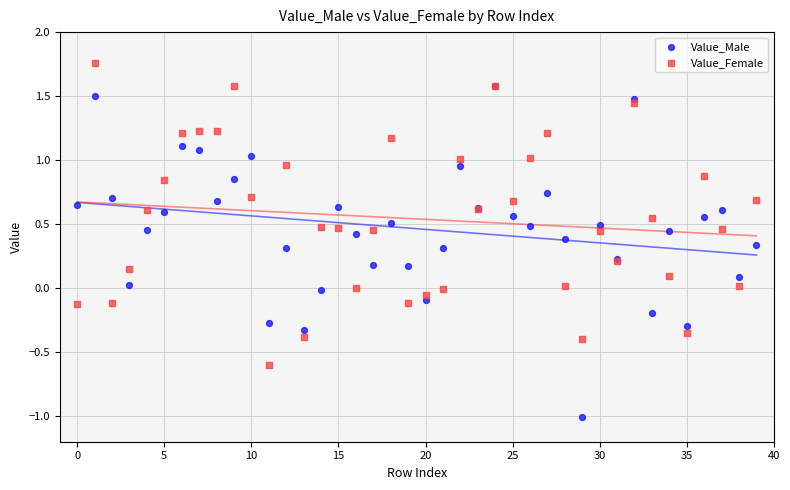

What are all the series names shown in the legend?

Value_Male, Value_Female